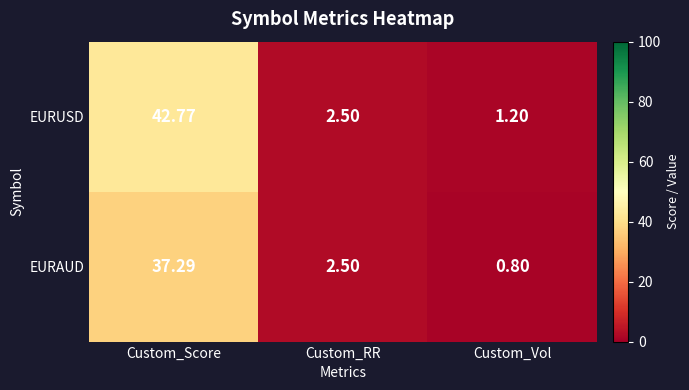

How many distinct data groups are displayed?

2